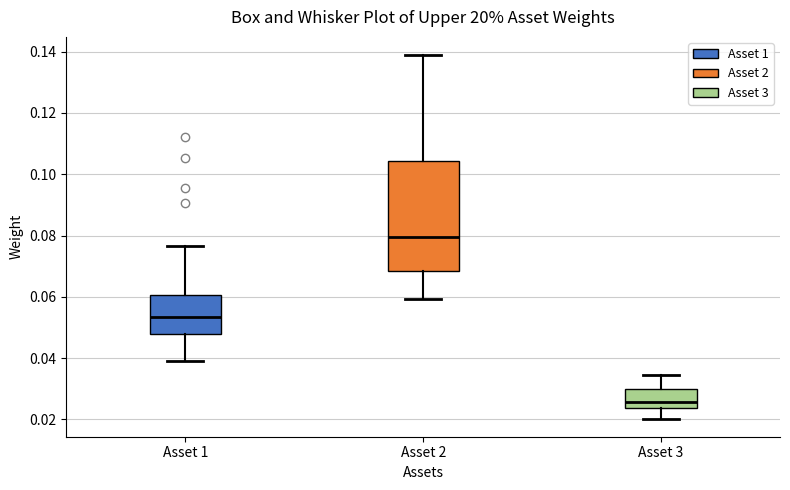

Comparing the boxes themselves (not the whiskers), which one is the tallest?

Asset 2